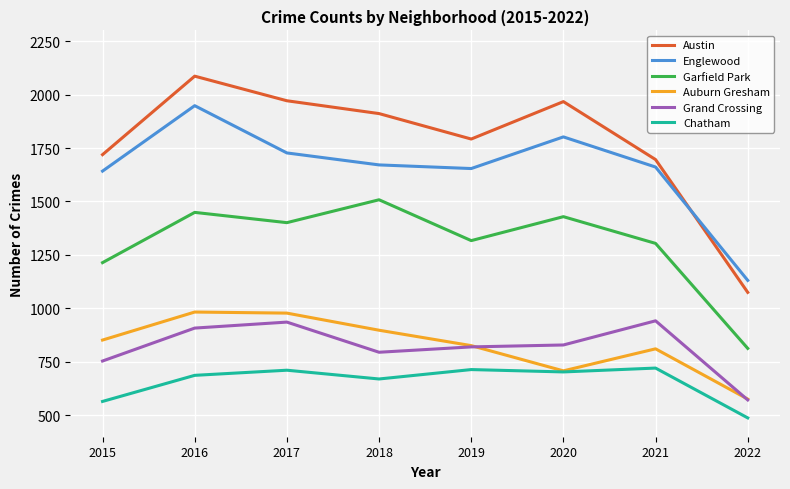

What is the difference between the second highest and second lowest values in the Grand Crossing series?

182